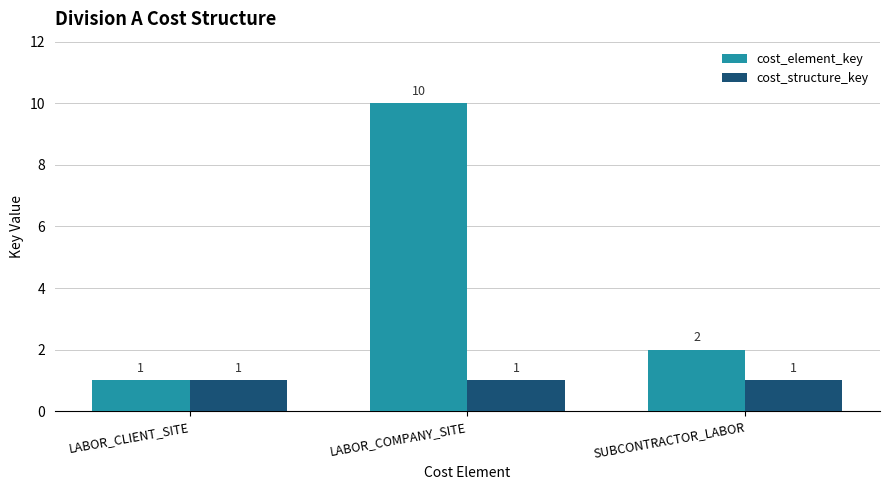

Is the value of cost_structure_key at LABOR_CLIENT_SITE greater than the value of cost_element_key at SUBCONTRACTOR_LABOR?

No